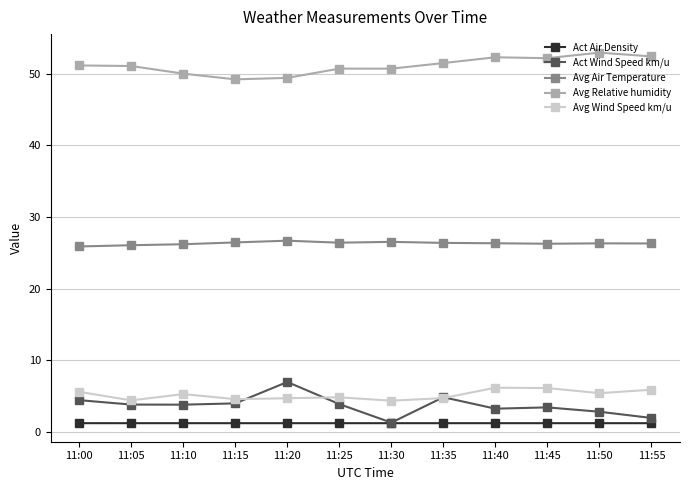

What is the maximum value shown in the chart?

53.0